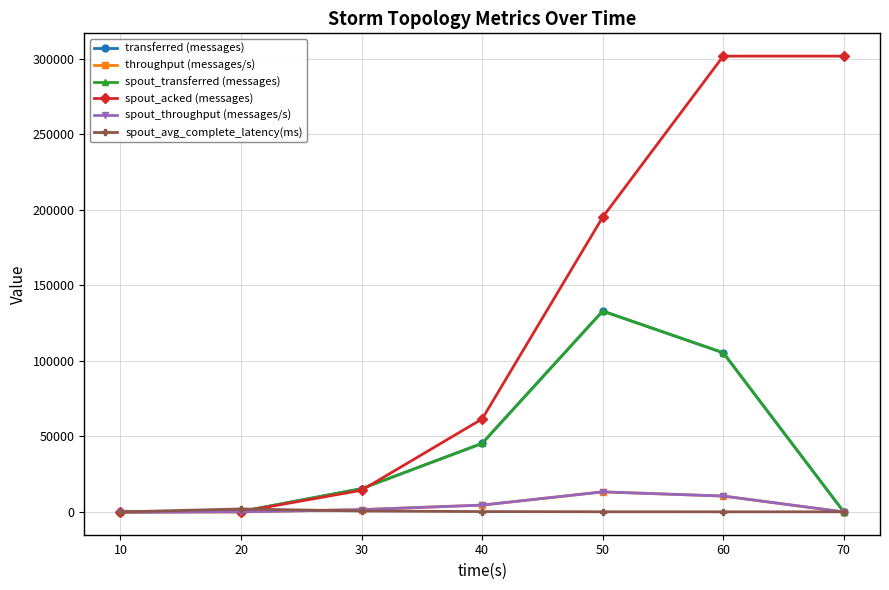

Does the chart have visible grid lines?

Yes